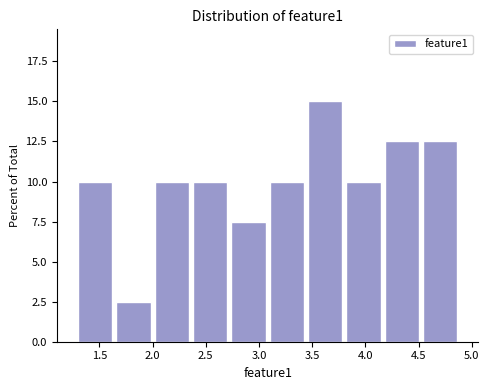

How tall is the bar that spans 2.35 to 2.70 on the x-axis? Neither the bar edges nor the heights are printed on the chart, so give them approximately, as read against the axes.

10.0